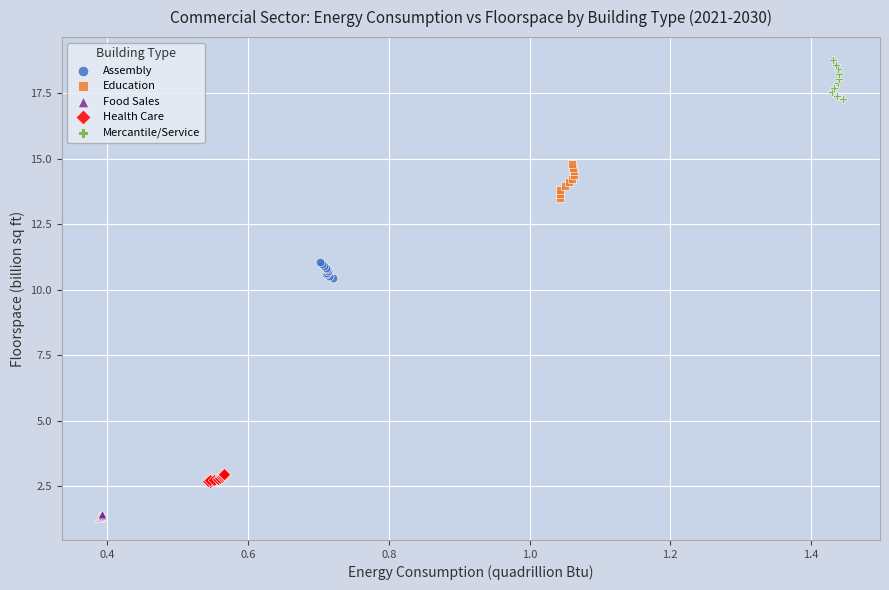

Which series has the widest spread of Y values?

Mercantile/Service